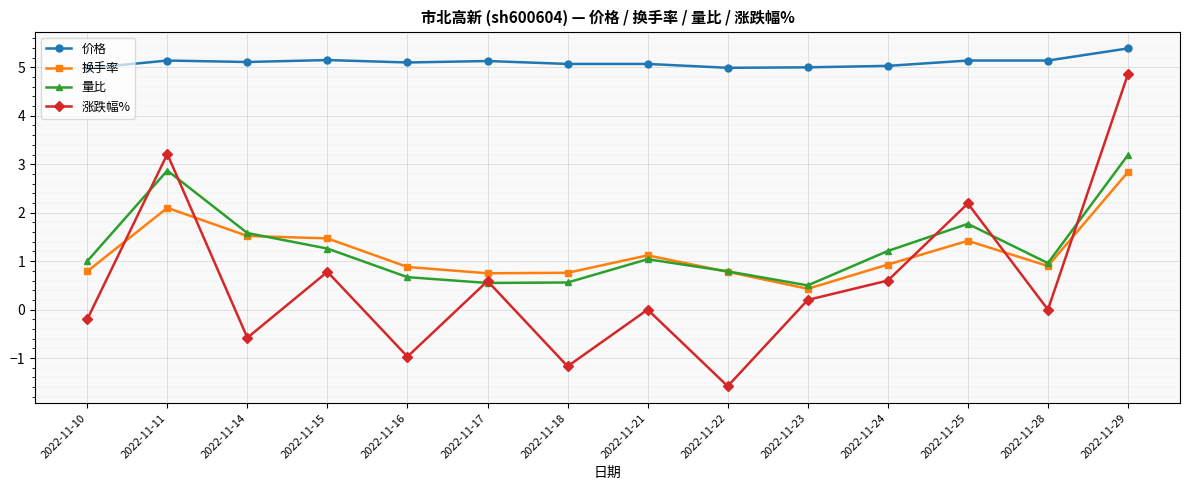

Is this an area chart (filled region under the line)?

No